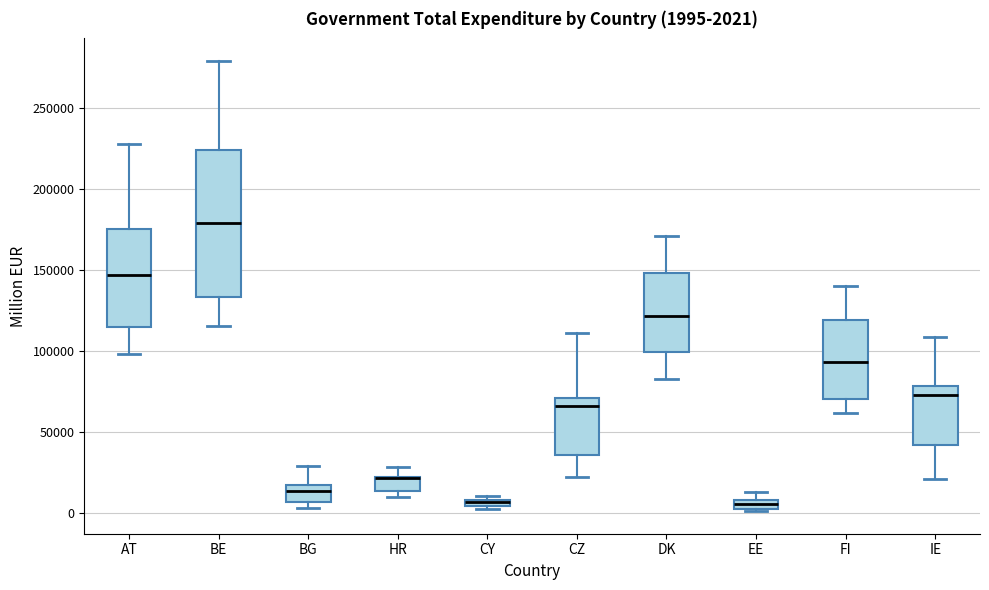

Which box is the tallest, from its lower edge to its upper edge?

BE